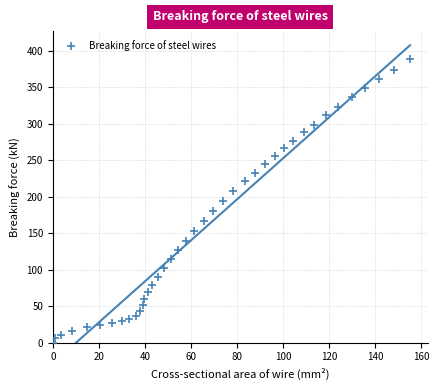

What is the range of Y values (max minus min)?

388.1